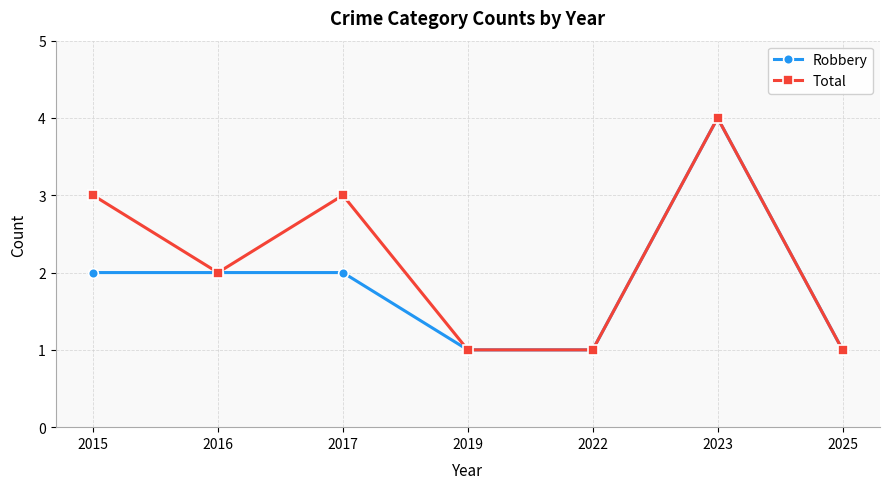

True or false: Robbery has more than 0 points higher than both neighbors.

True